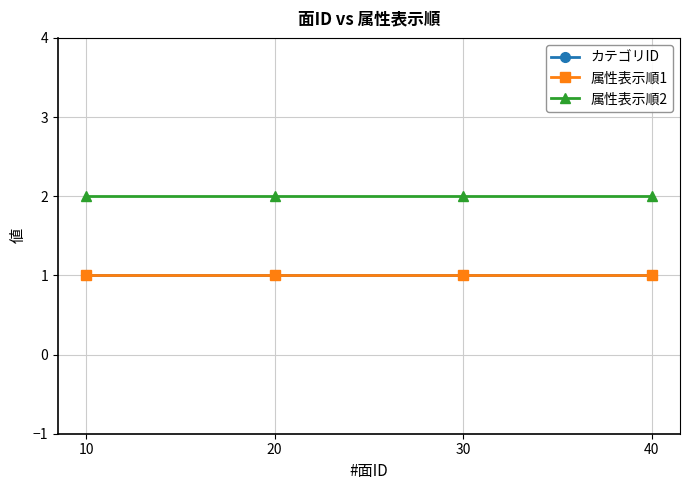

Is this an area chart (filled region under the line)?

No